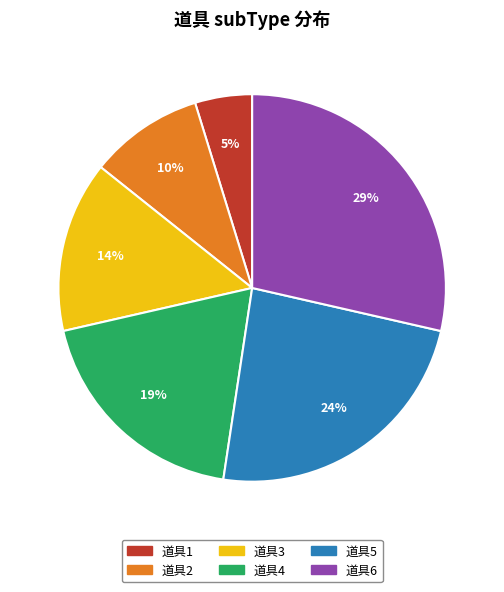

Is it true that 道具1 is 5% of the pie?

True